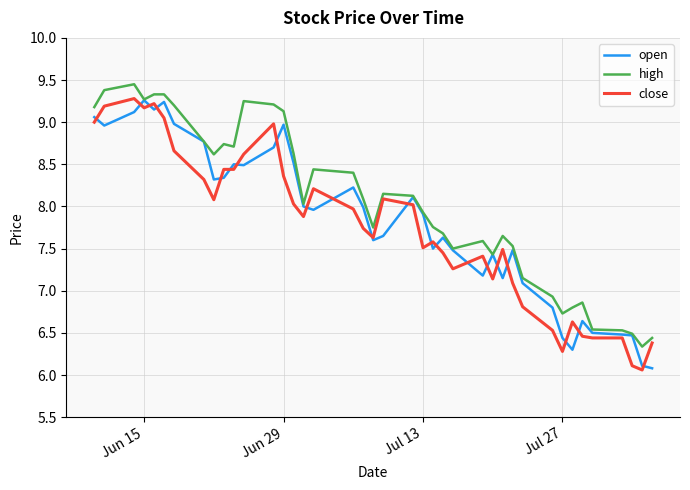

Which series has the largest total across all categories?

high